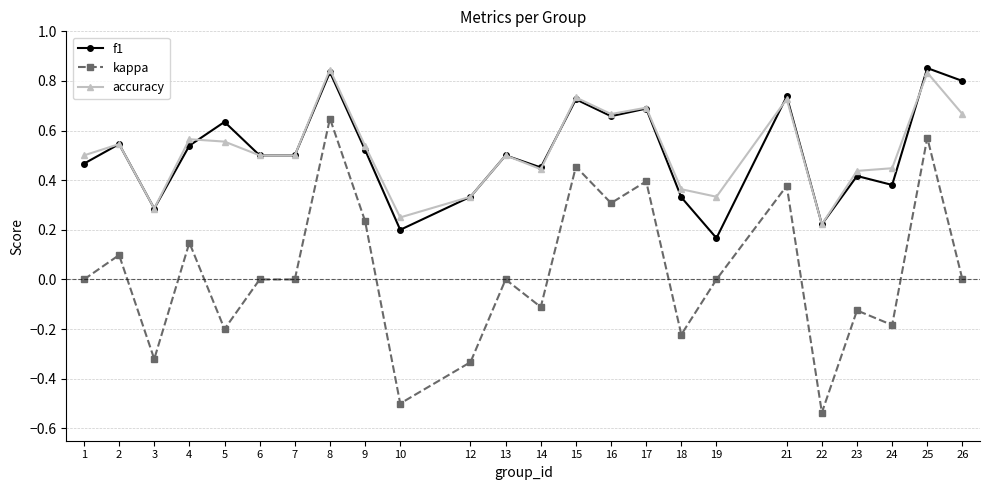

At which category does accuracy reach its first local valley?

3